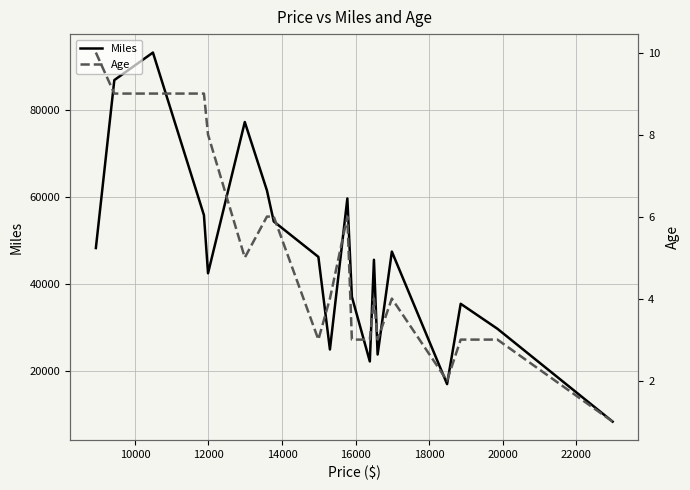

What is the maximum value for Miles?

93241